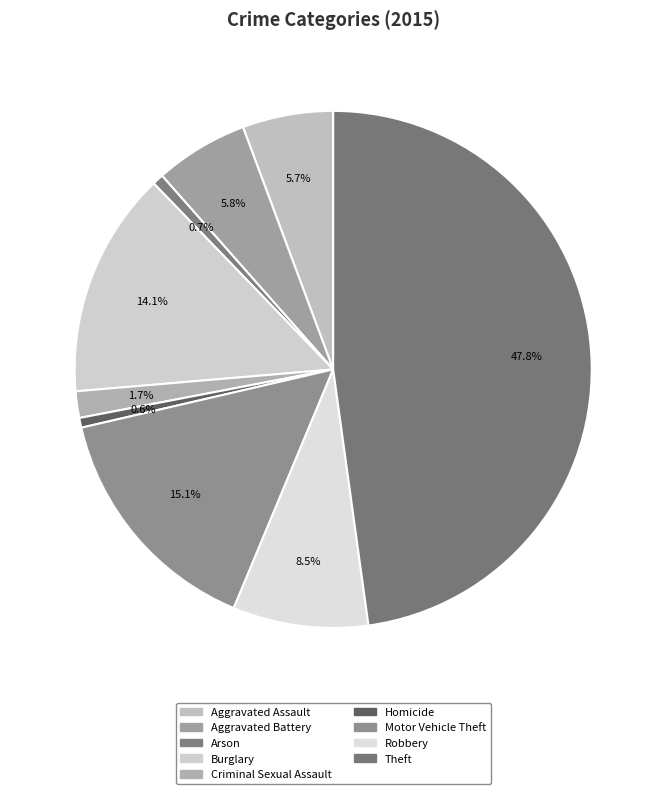

How many slices are in this pie chart?

9